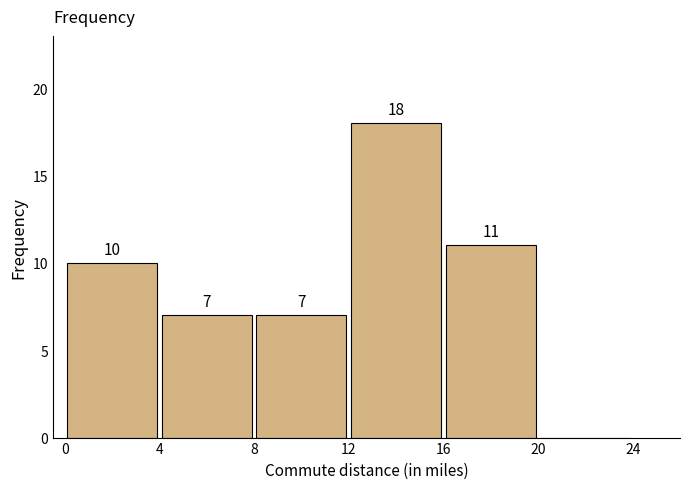

Over which range of the x-axis is the bar tallest?

12 to 16